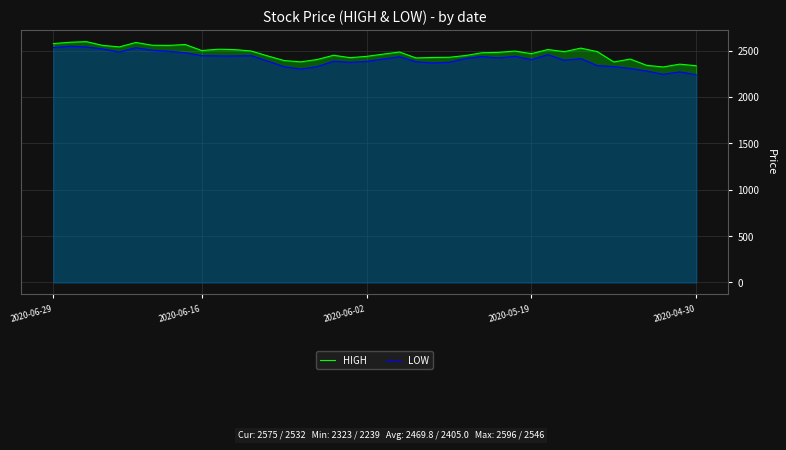

True or false: HIGH and LOW cross at least once.

False